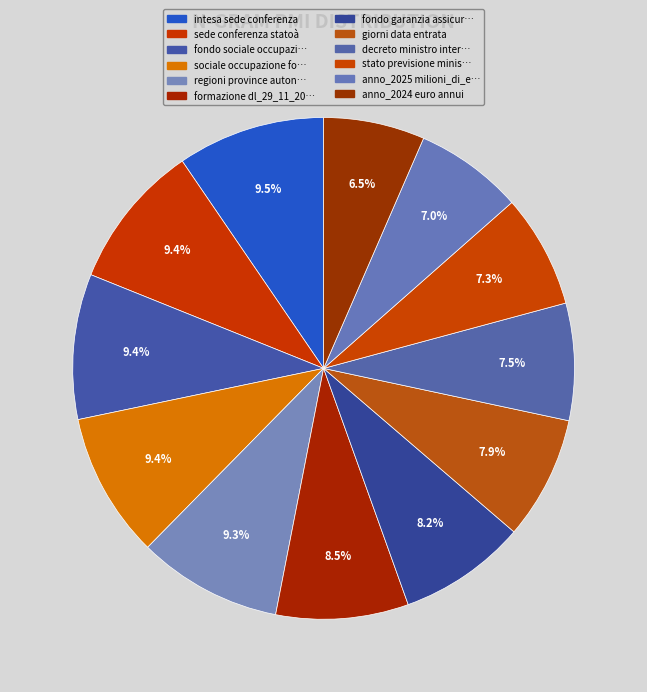

How many segments does this pie chart have?

12